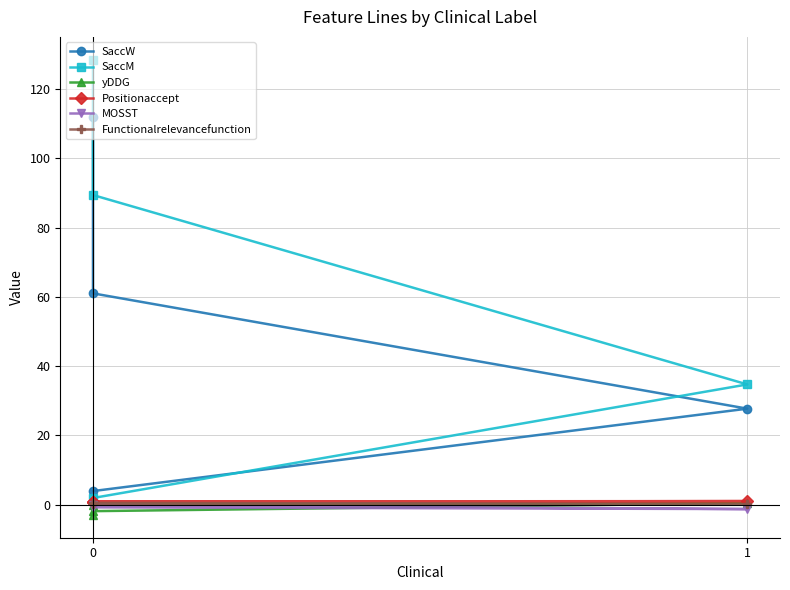

Where is the first local maximum for MOSST?

2